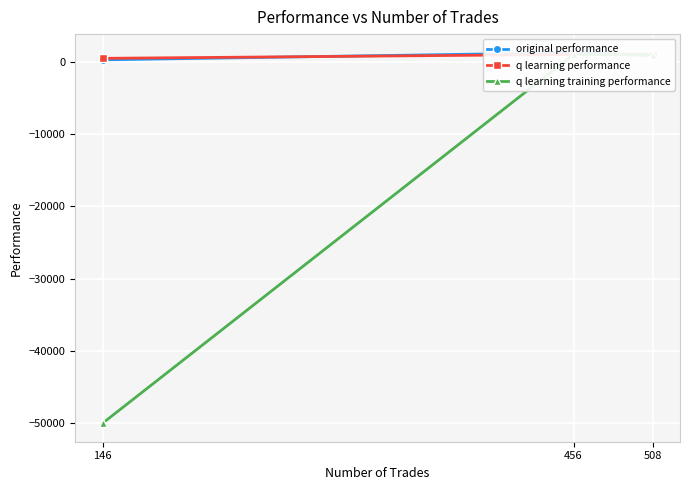

At which label is original performance closest to 756?

508